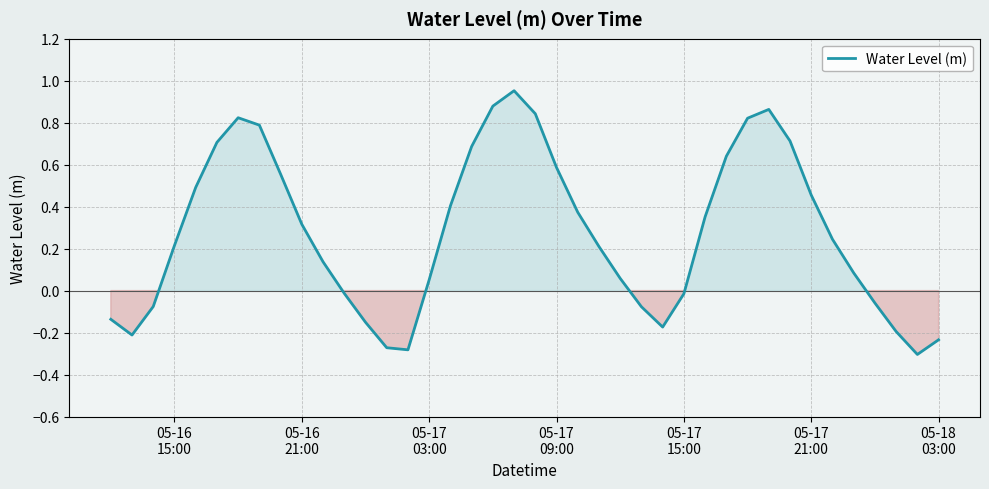

What is the difference between the maximum and minimum values?

1.3